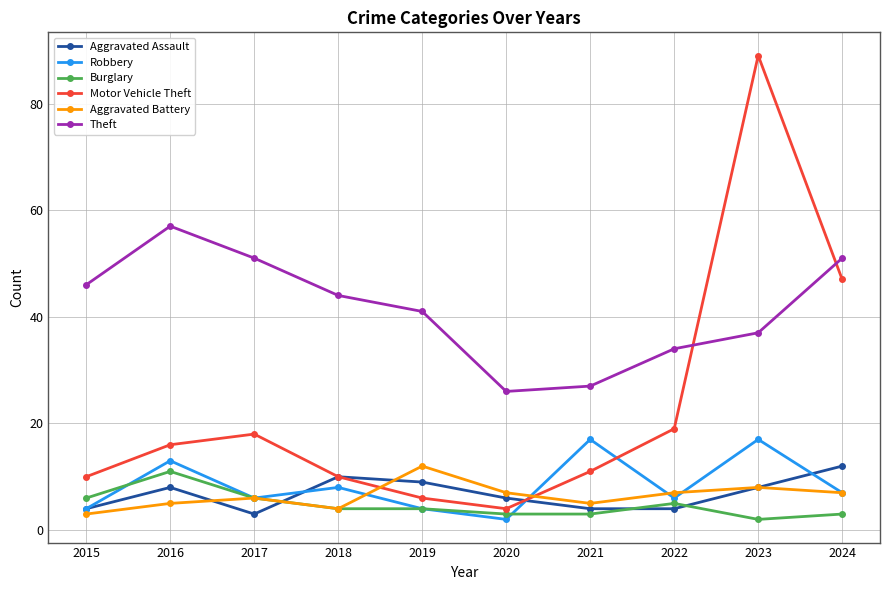

What is the difference between the maximum and second lowest values in the Robbery series?

13